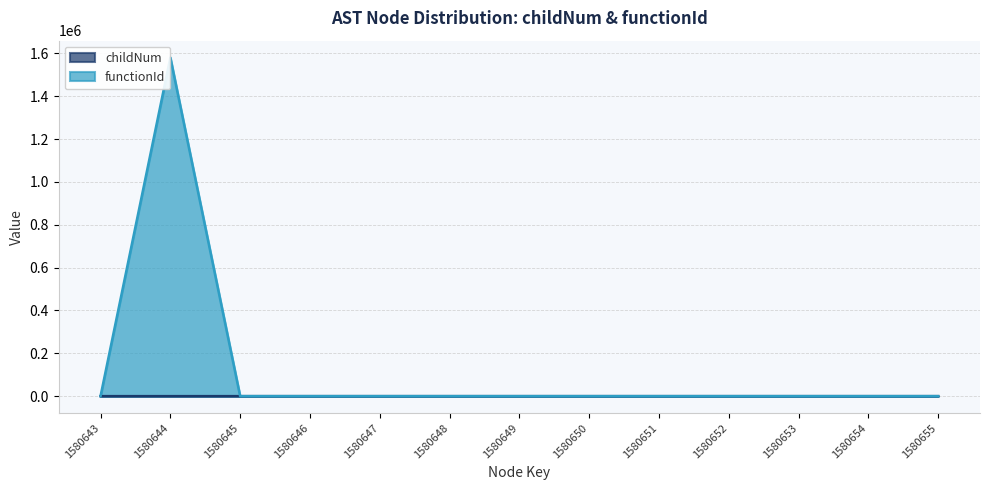

True or false: functionId and childNum intersect in this chart.

False